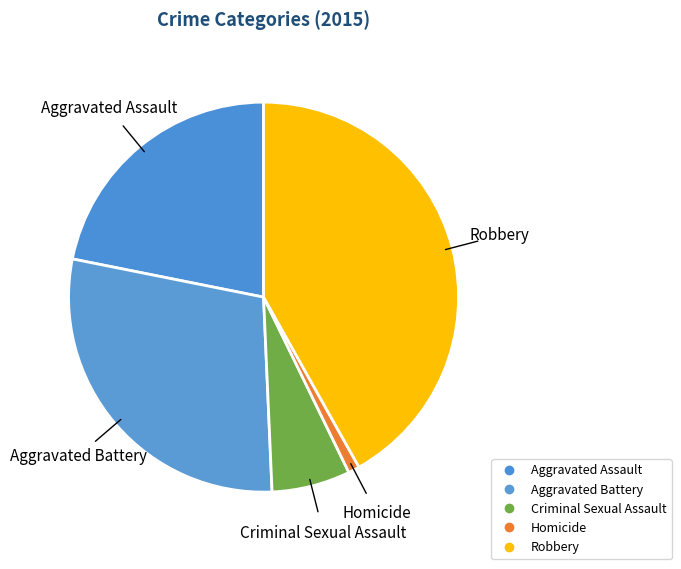

Which category has the smallest portion of the pie?

Homicide